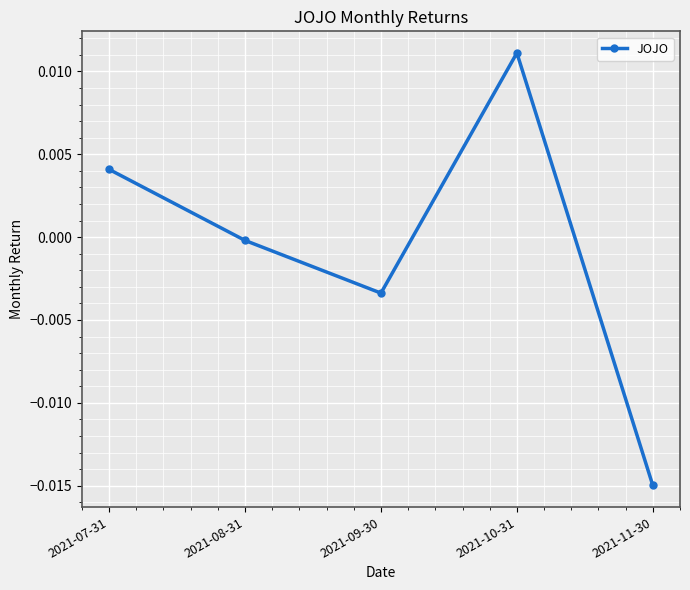

What is the label of the 3rd point from the right?

2021-09-30